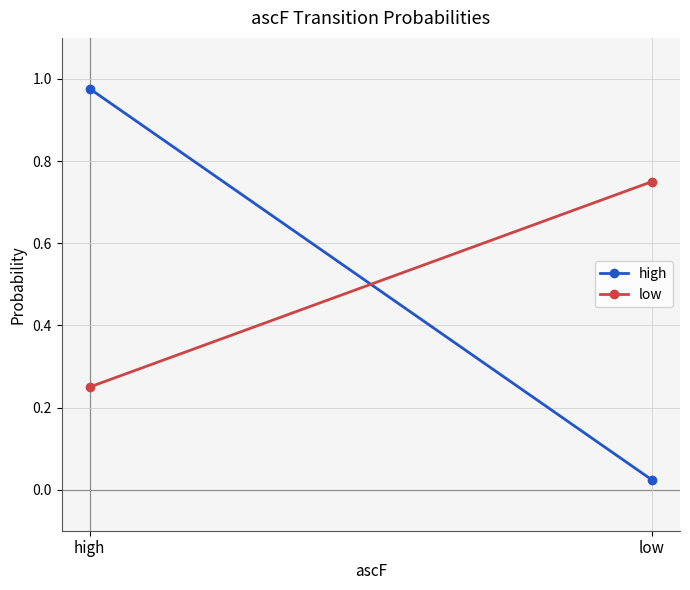

Which category has the lowest value across all series?

low